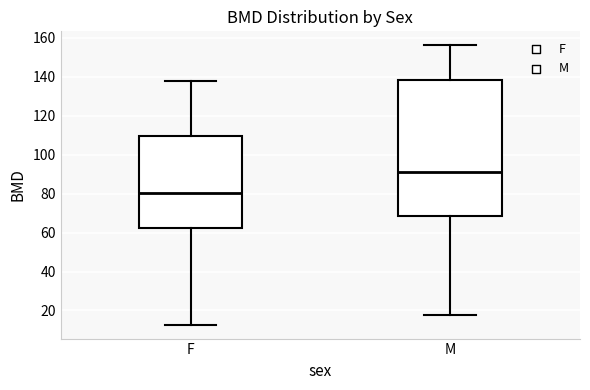

Where does the upper whisker of the box for M end on the y-axis? The values are not printed on the chart, so give them approximately, as read against the axis.

156